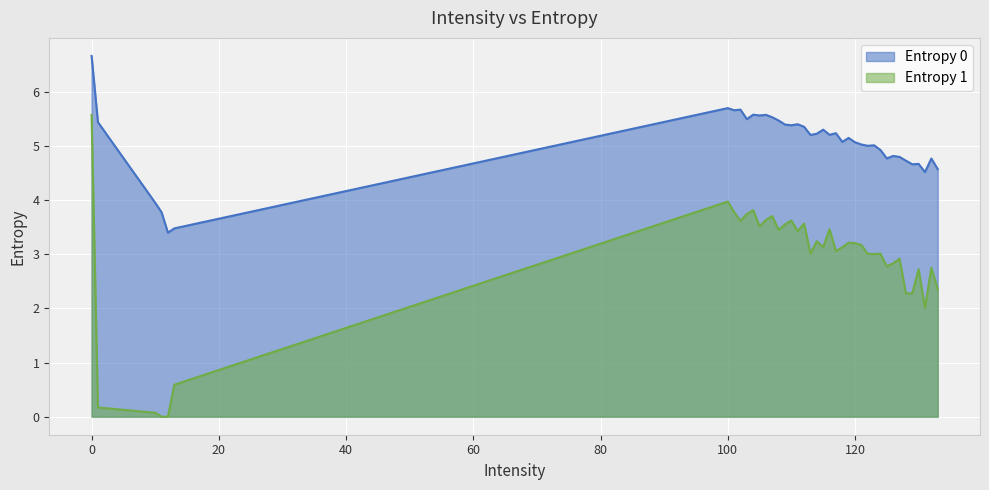

How many data points in Entropy 0 are above 5?

26